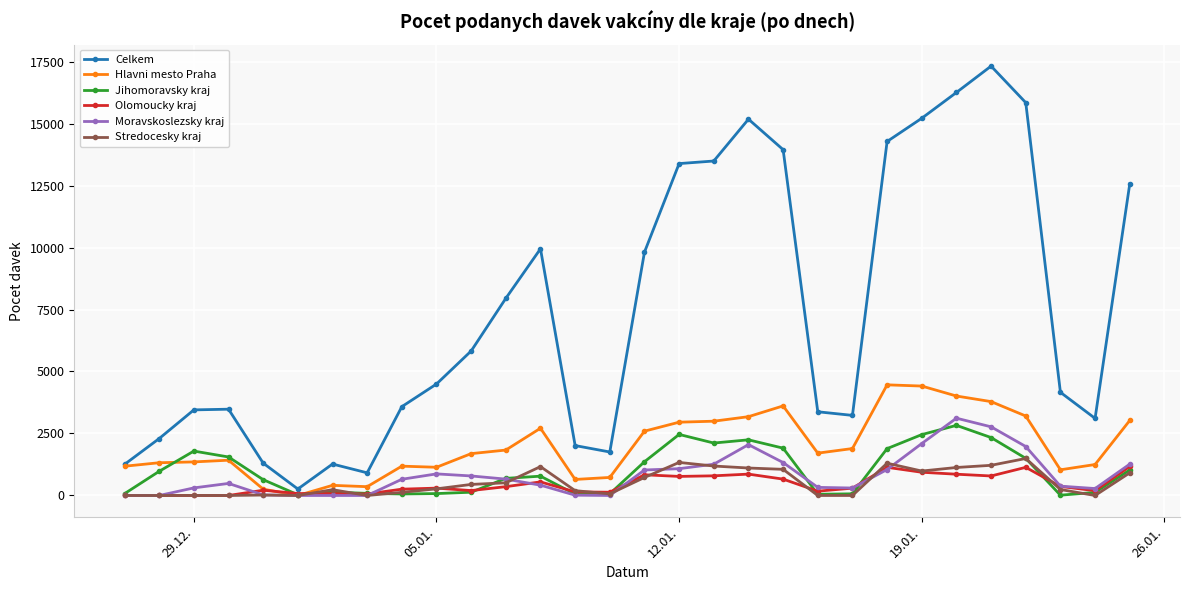

Which series has the largest range (max minus min)?

Celkem